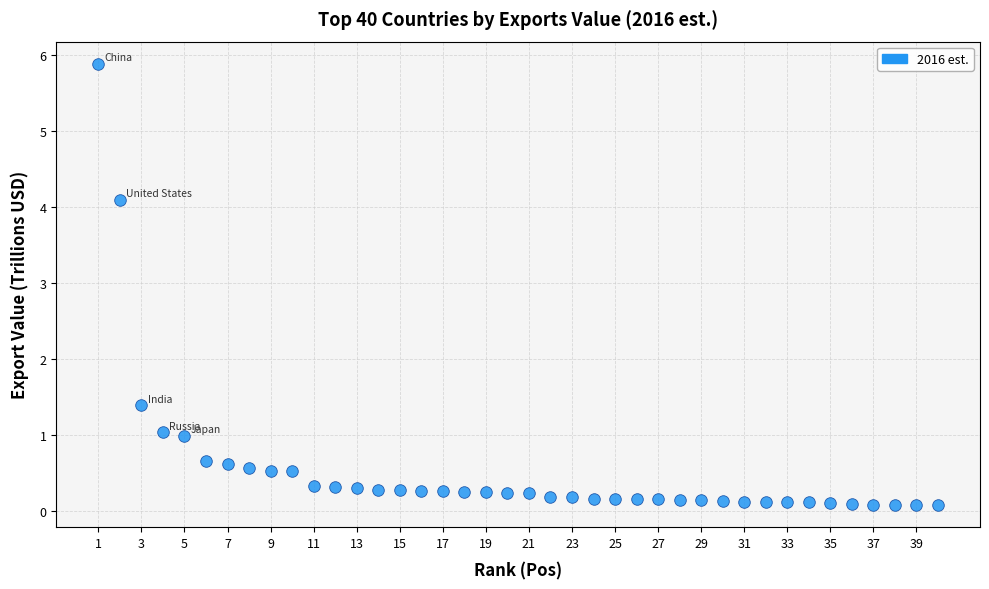

What Y value in the scatter plot is closest to 2?

1.4